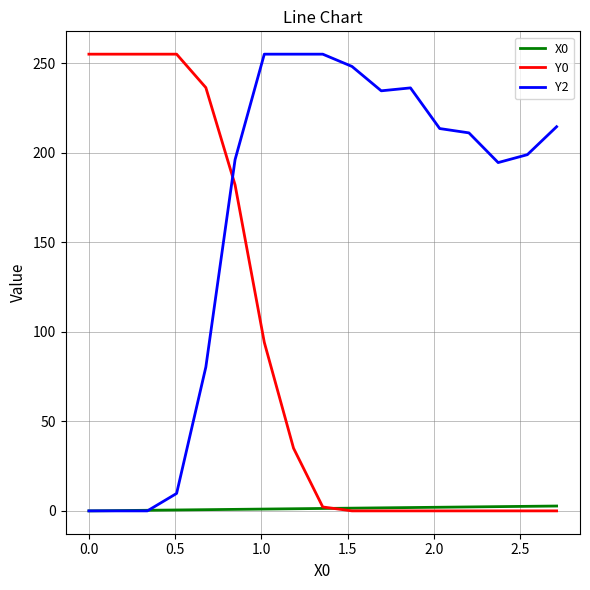

Rank the series by their average value, from lowest to highest.

X0, Y0, Y2